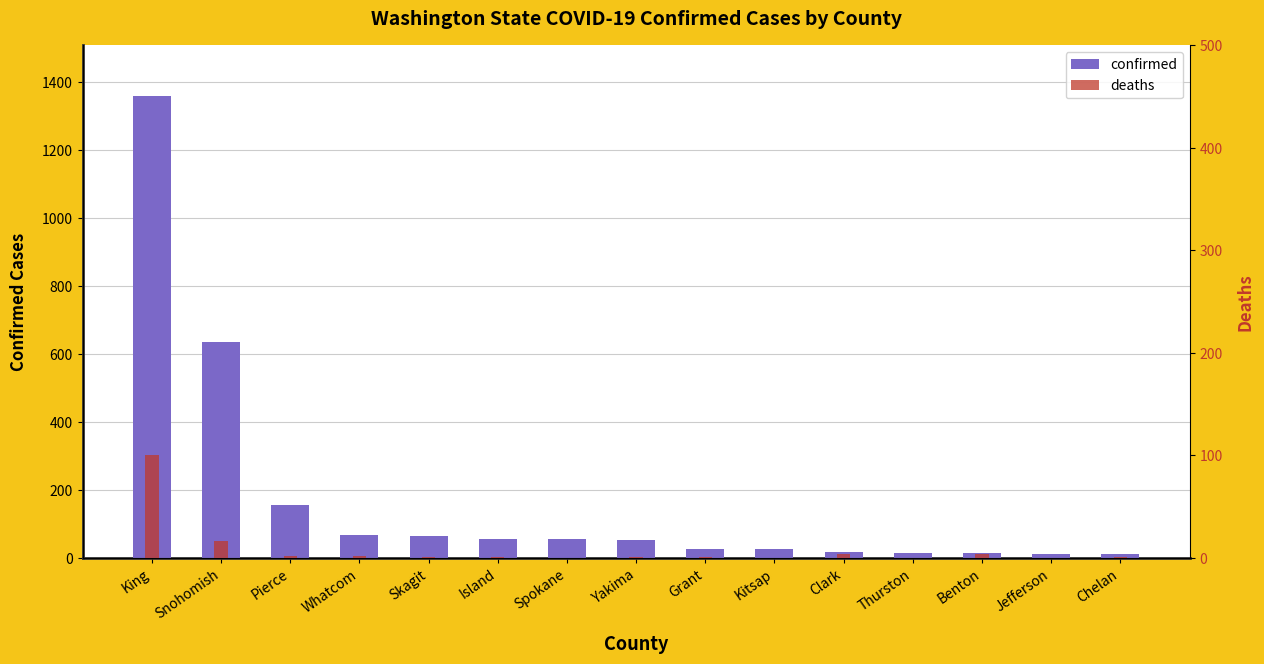

Which has a higher value, Spokane or Kitsap?

Spokane